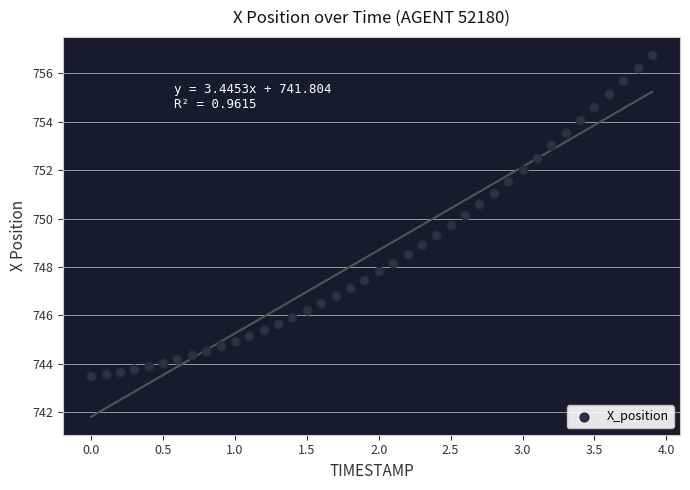

What is the range of X values (max minus min)?

3.9